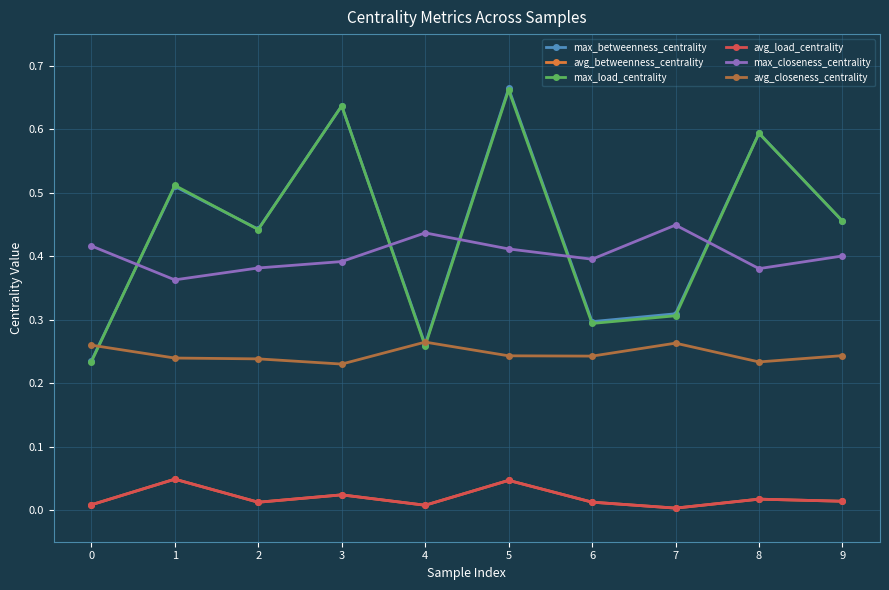

Does the chart have visible grid lines?

Yes